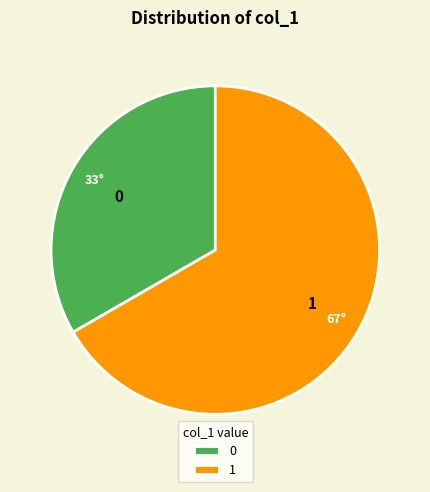

True or false: 0 accounts for 25% of the total.

False